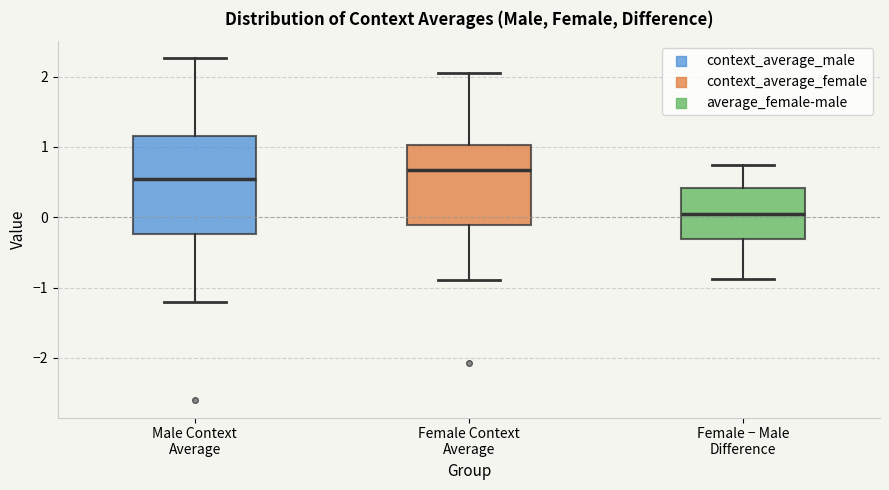

Reading left to right, read every box against the y-axis: the position of its median line, the range the box covers, and the ends of its whiskers. The values are not printed on the chart, so give them approximately, as read against the axis.

Male Context Average: median 0.5, box -0.2 to 1.2, whiskers -1.2 to 2.3
Female Context Average: median 0.7, box -0.1 to 1.0, whiskers -0.9 to 2.1
Female − Male Difference: median 0.0, box -0.3 to 0.4, whiskers -0.9 to 0.7